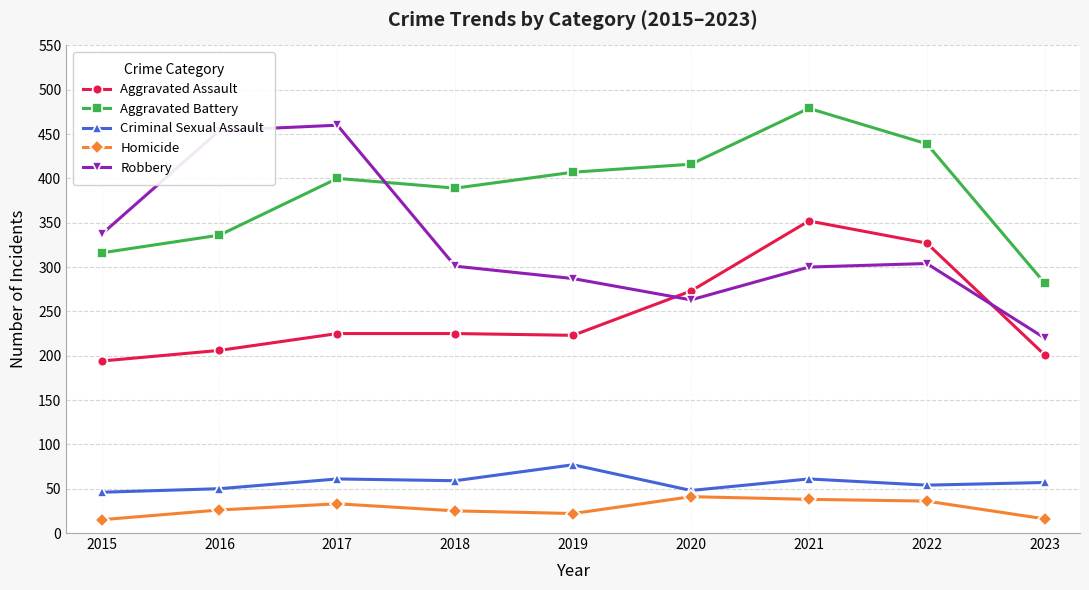

The Homicide series shows 41 at 2020. True or false?

True